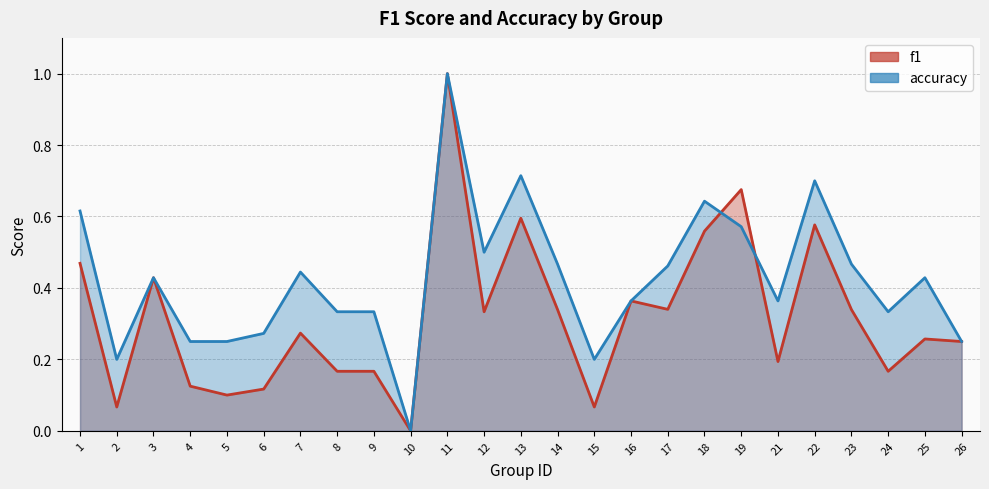

Reading right to left, what are all the values shown in this chart?

f1: 0.2	0.3	0.2	0.3	0.6	0.2	0.7	0.6	0.3	0.4	0.1	0.3	0.6	0.3	1.0	0.0	0.2	0.2	0.3	0.1	0.1	0.1	0.4	0.1	0.5
accuracy: 0.2	0.4	0.3	0.5	0.7	0.4	0.6	0.6	0.5	0.4	0.2	0.5	0.7	0.5	1.0	0.0	0.3	0.3	0.4	0.3	0.2	0.2	0.4	0.2	0.6